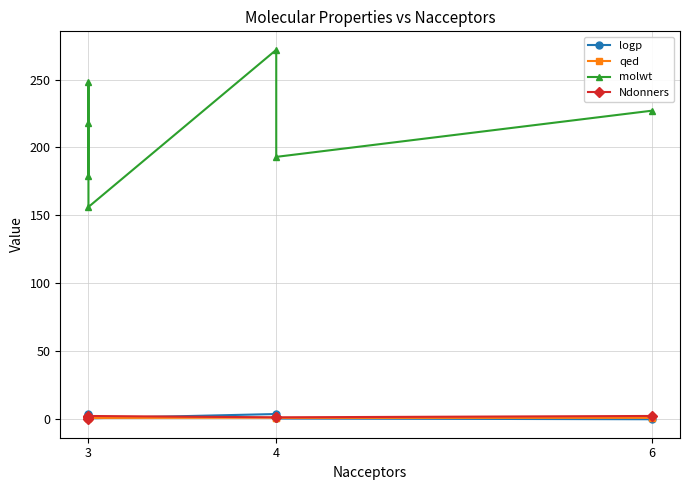

Which category has the lowest value across all series?

6